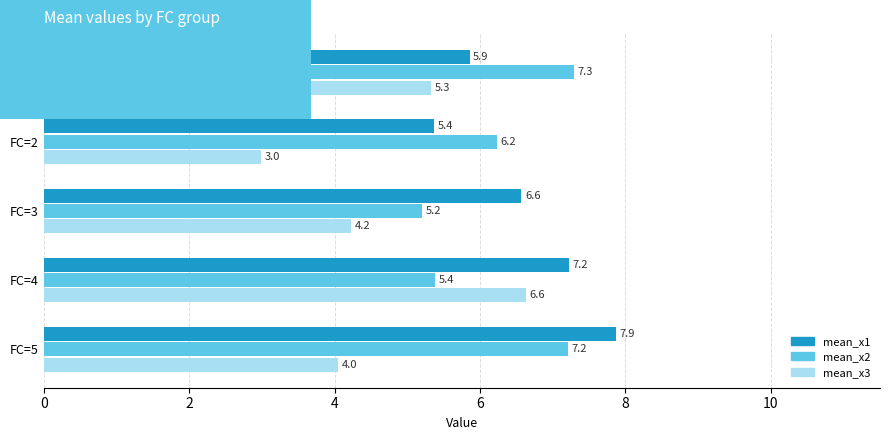

Rank the series at FC=4 from lowest to highest value.

mean_x2, mean_x3, mean_x1